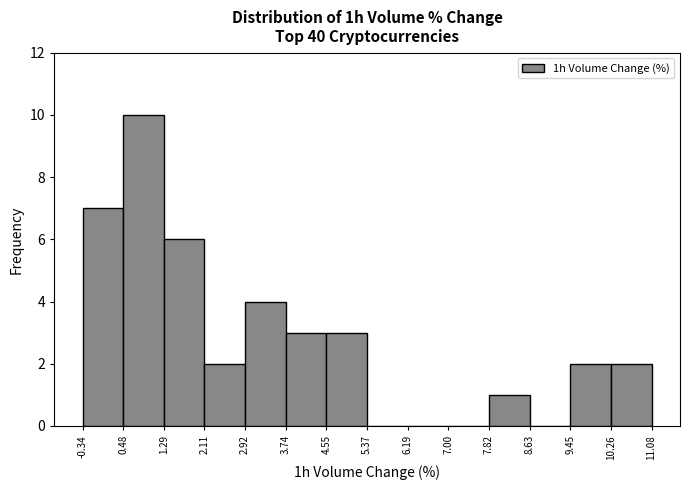

Which range on the x-axis has the tallest bar?

0.48 to 1.29